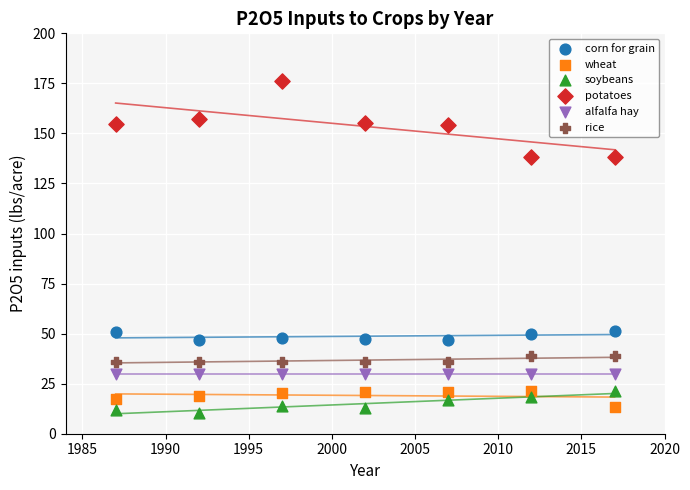

Which series reaches the maximum Y coordinate?

potatoes